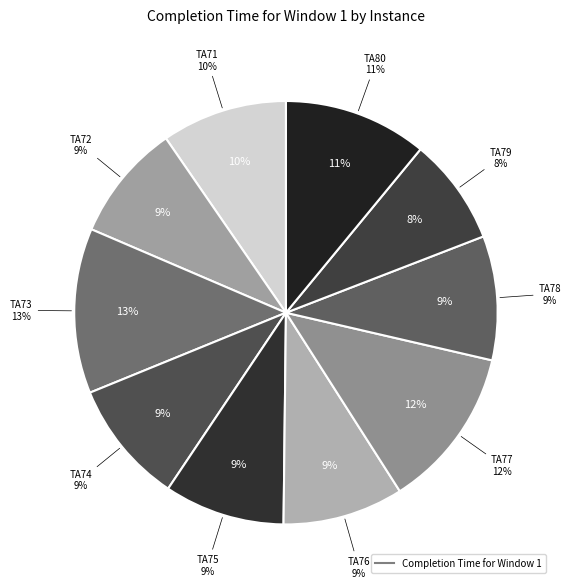

Does any single category account for the majority?

No